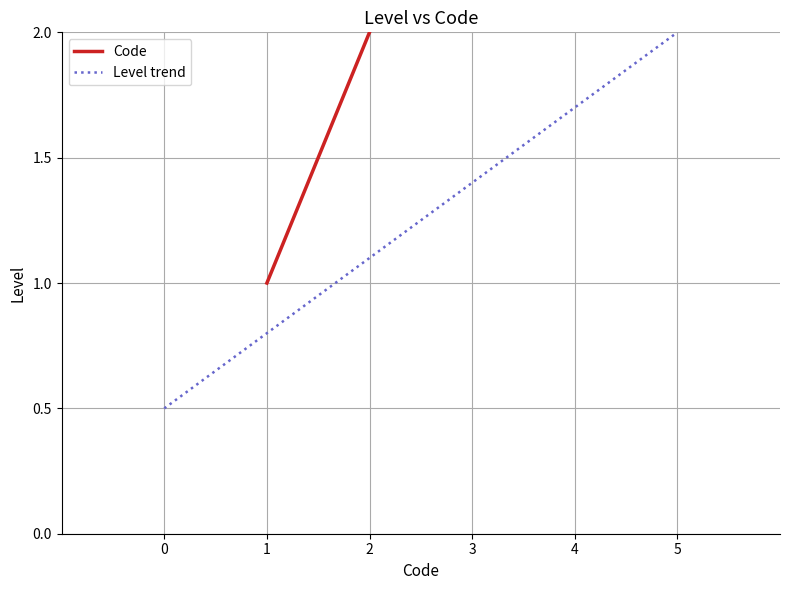

The value of Level trend at 5 is 1.0. True or false?

False